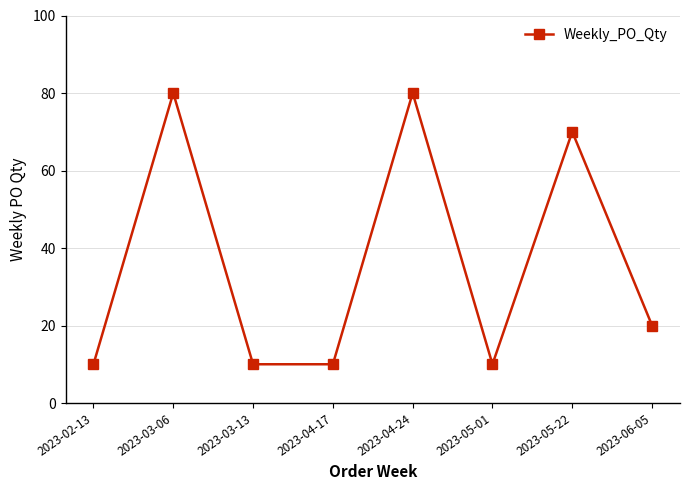

What is the ratio of the value at 2023-04-17 to the value at 2023-04-24?

0.1